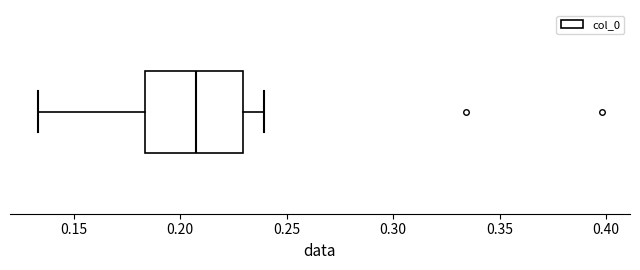

Where is the right edge of the box on the x-axis? The values are not printed on the chart, so give them approximately, as read against the axis.

0.230